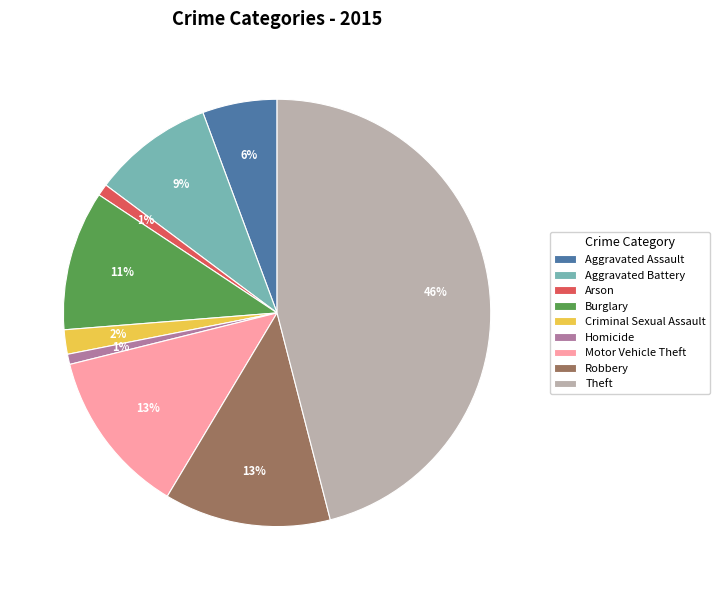

How many slices are in this pie chart?

9